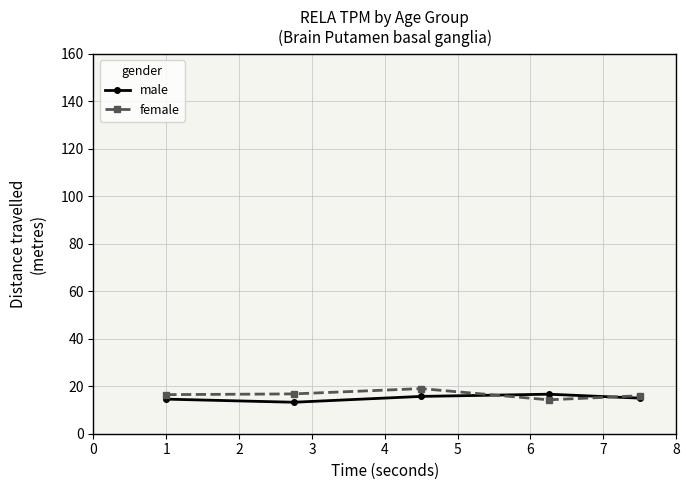

True or false: female and male cross at least once.

True